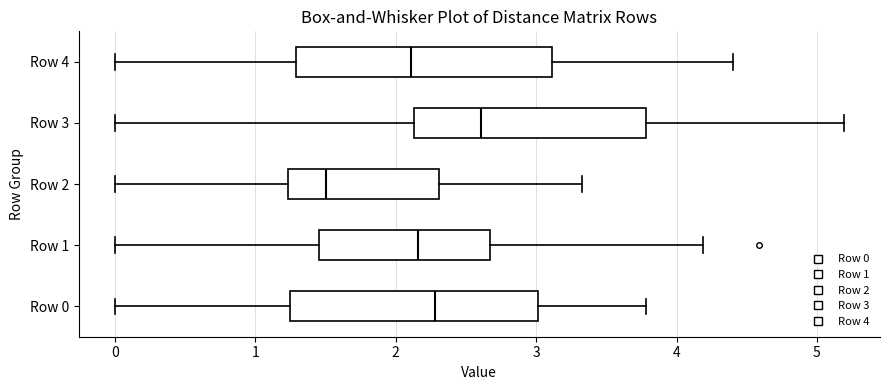

Where does the left whisker of the box for Row 2 end on the x-axis? The values are not printed on the chart, so give them approximately, as read against the axis.

0.0